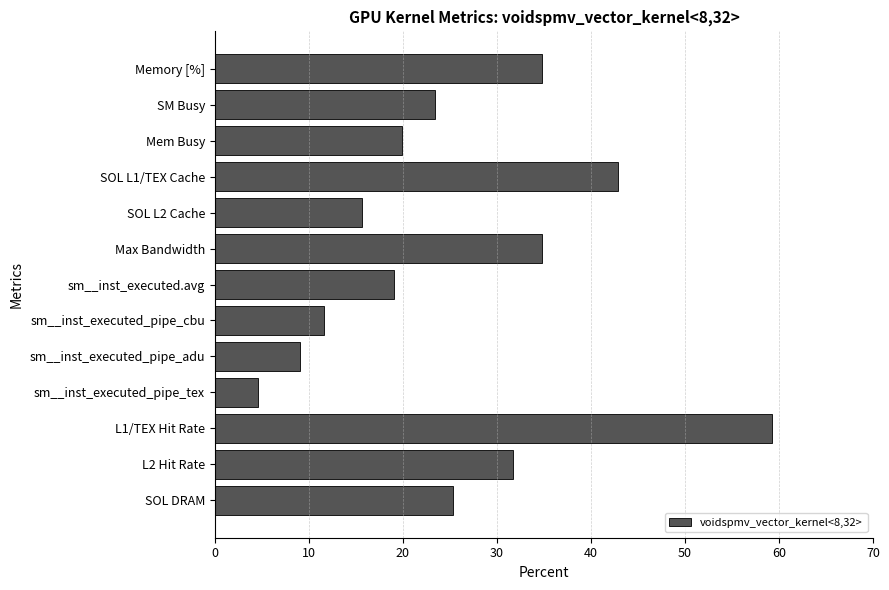

Are the bars horizontal?

Yes